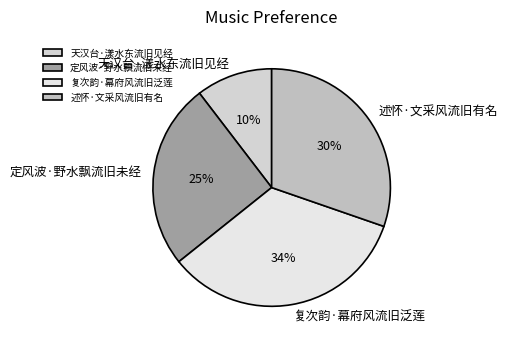

Is it true that 定风波·野水飘流旧未经 is 25% of the pie?

True